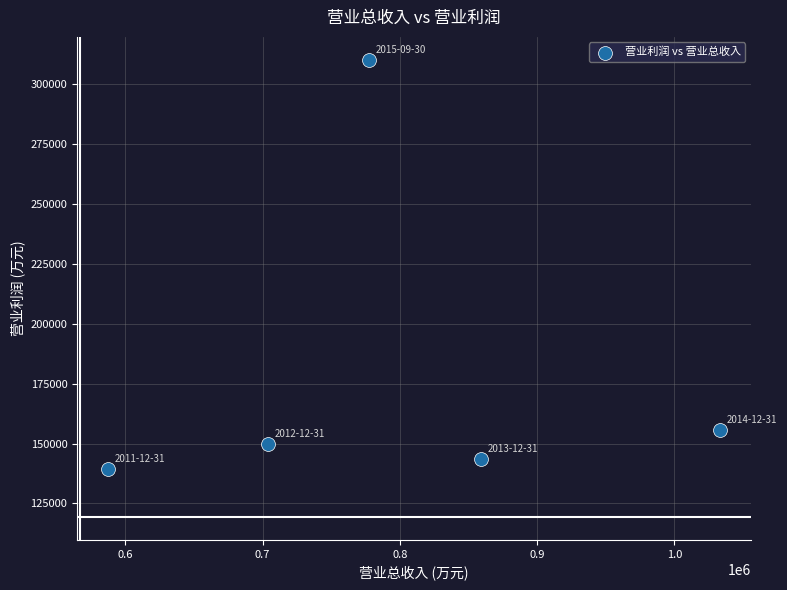

What is the average Y value?

179699